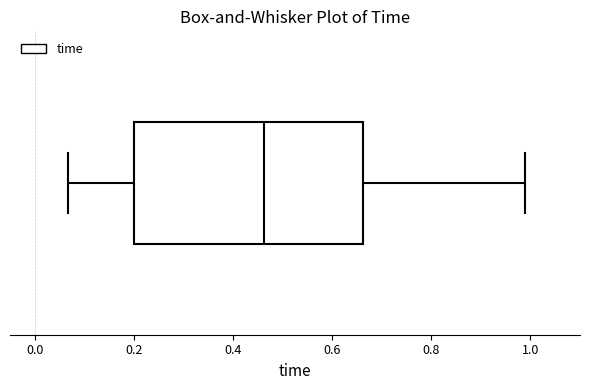

Read this box plot against the x-axis: the position of the median line, the range covered by the box, and the ends of both whiskers. The values are not printed on the chart, so give them approximately, as read against the axis.

median 0.46, box 0.20 to 0.66, whiskers 0.06 to 0.98